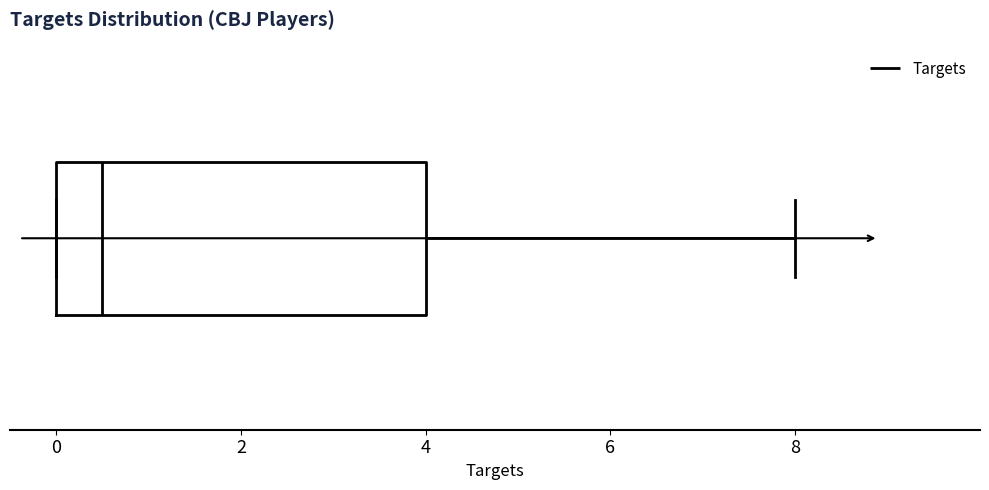

Transcribe this box plot: give where the median line is, the range the box spans, and where the two whiskers end, as read against the x-axis. The values are not printed on the chart, so give them approximately, as read against the axis.

median 0.6, box 0.0 to 4.0, whiskers 0.0 to 8.0